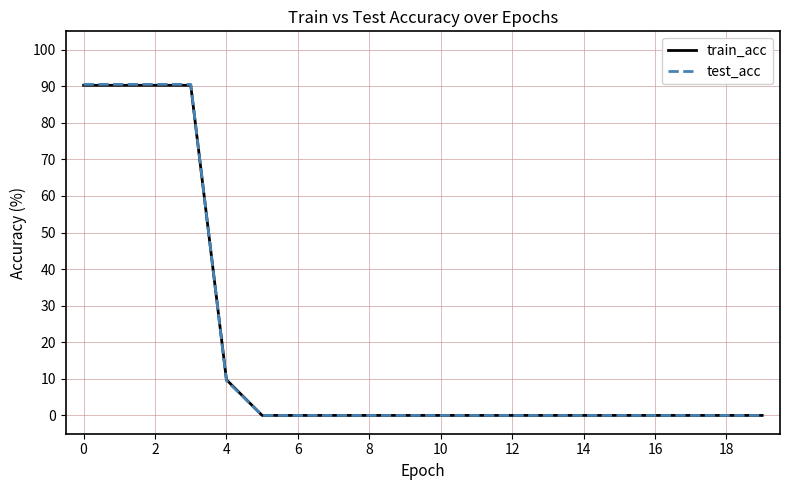

Which series has the largest range (max minus min)?

test_acc